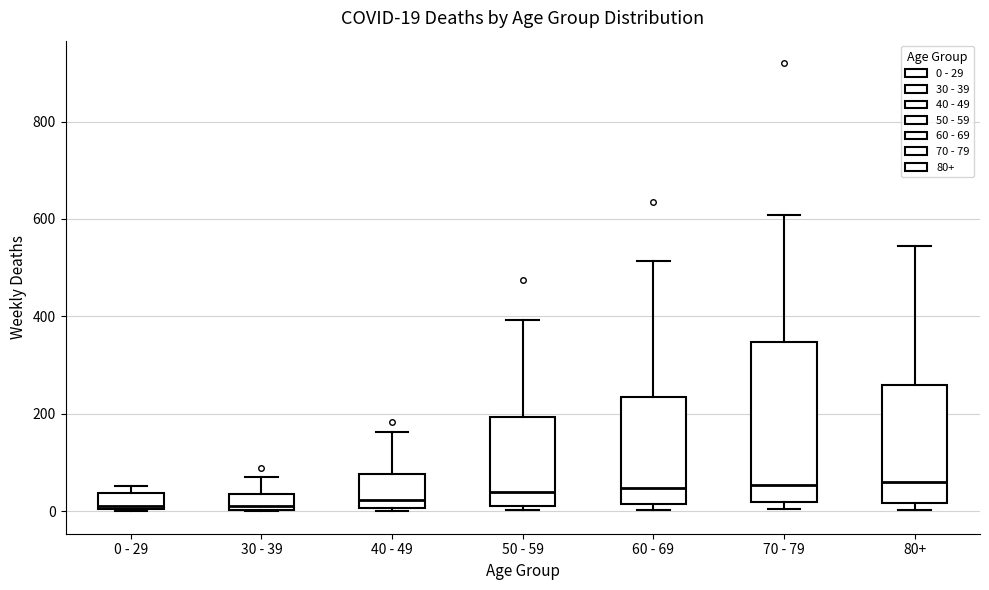

Comparing the boxes themselves (not the whiskers), which one is the tallest?

70 - 79